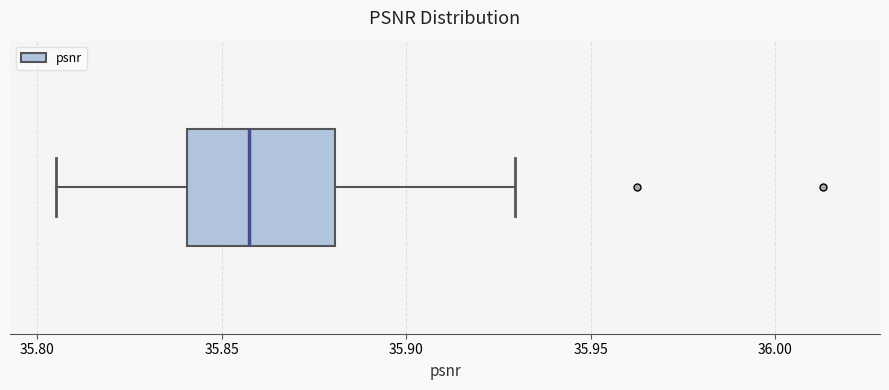

Transcribe this box plot: give where the median line is, the range the box spans, and where the two whiskers end, as read against the x-axis. The values are not printed on the chart, so give them approximately, as read against the axis.

median 35.855, box 35.840 to 35.880, whiskers 35.805 to 35.930